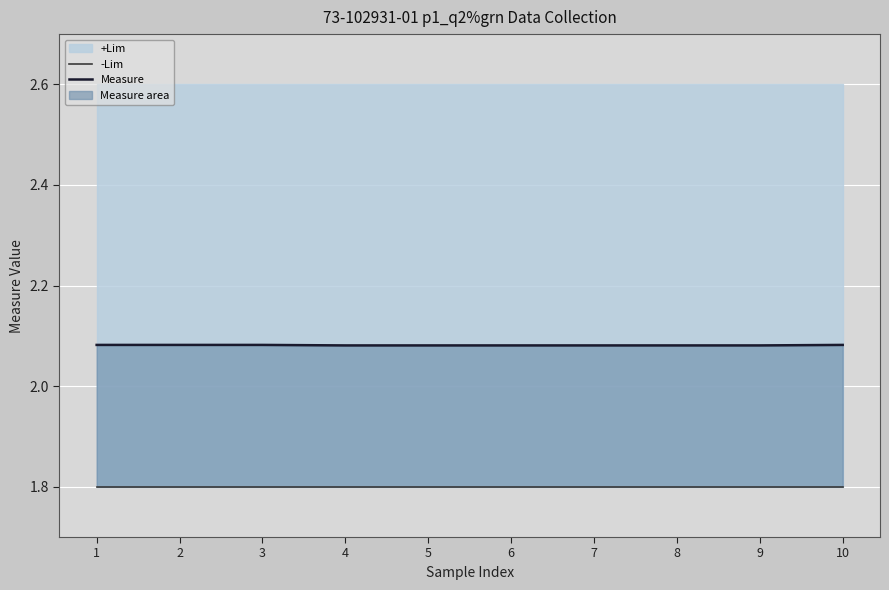

Count the number of categories in the chart.

10